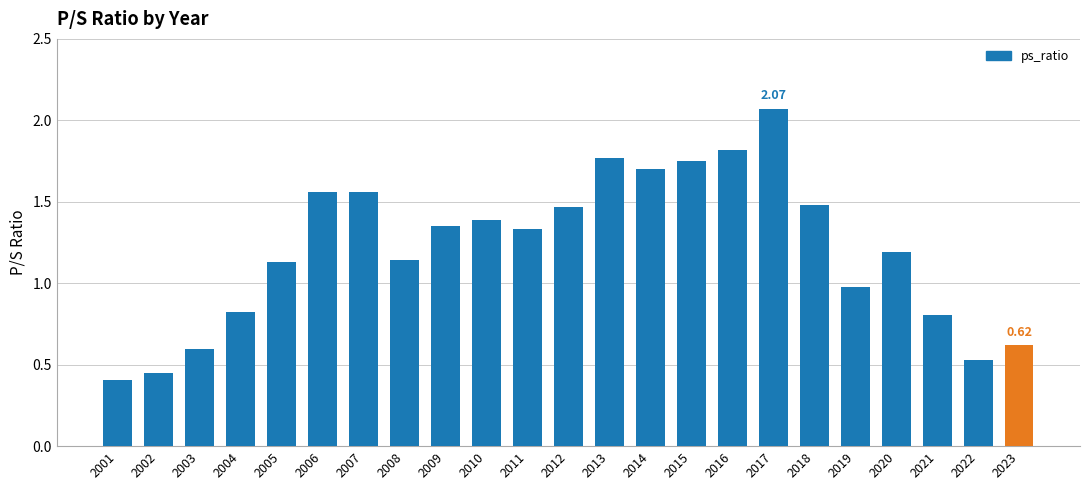

The value at 2019 is 0.4. True or false?

False